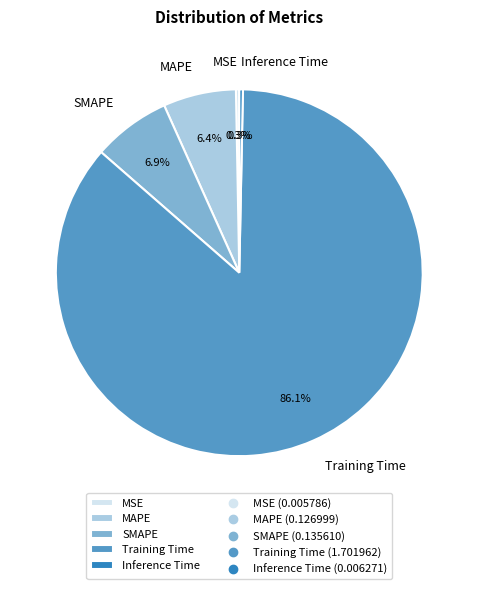

Is it true that MSE is 0% of the pie?

True